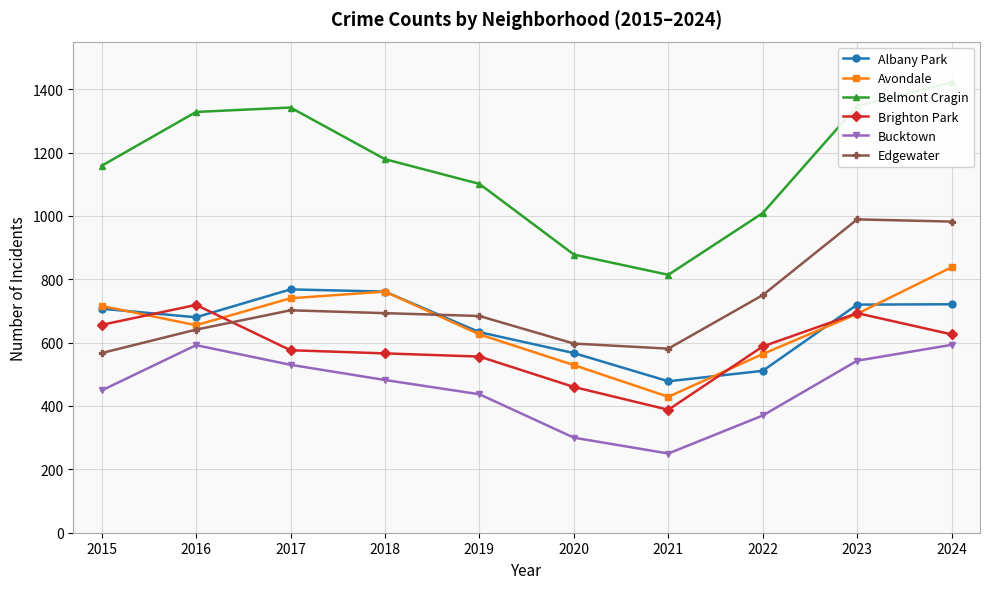

Which series changed the most between 2017 and 2024?

Edgewater